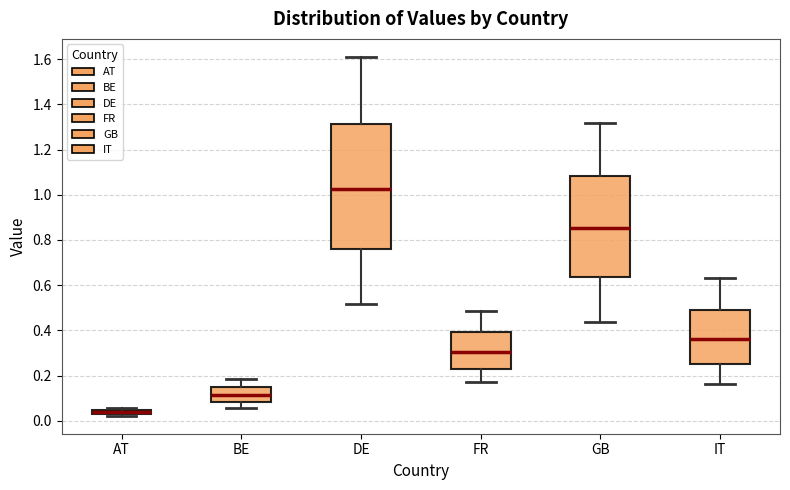

Comparing the boxes themselves (not the whiskers), which one is the tallest?

DE